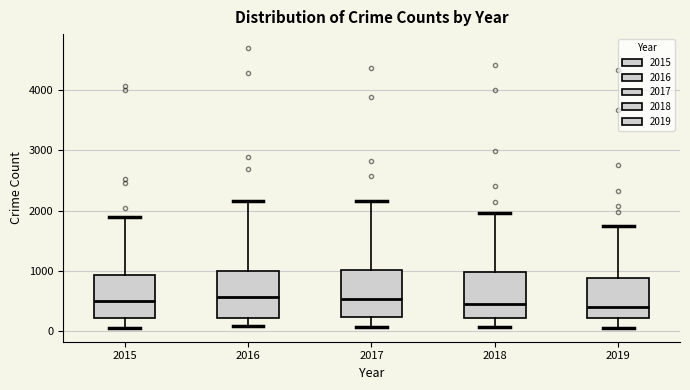

Reading left to right, transcribe this box plot: for each box, give where its median line is, the range the box spans, and where its two whiskers end, as read against the y-axis. The values are not printed on the chart, so give them approximately, as read against the axis.

2015: median 500, box 200 to 900, whiskers 100 to 1900
2016: median 600, box 200 to 1000, whiskers 100 to 2200
2017: median 500, box 200 to 1000, whiskers 100 to 2200
2018: median 500, box 200 to 1000, whiskers 100 to 2000
2019: median 400, box 200 to 900, whiskers 100 to 1800